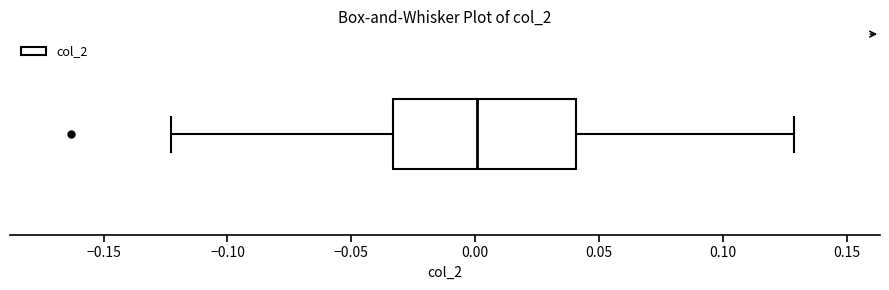

Where does the median line of the box sit on the x-axis? The values are not printed on the chart, so give them approximately, as read against the axis.

0.000